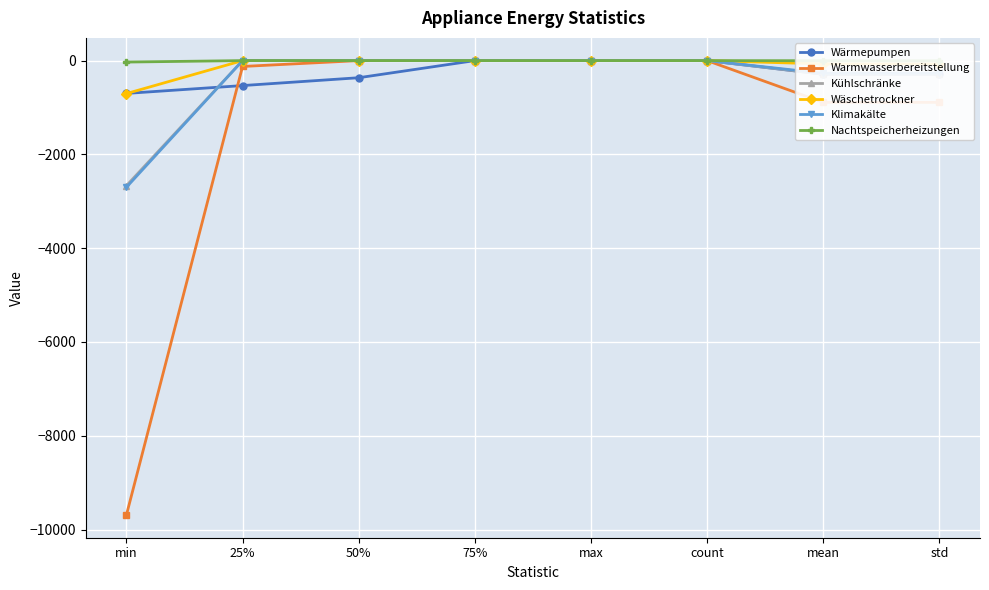

Which series has the widest spread of values?

Warmwasserbereitstellung